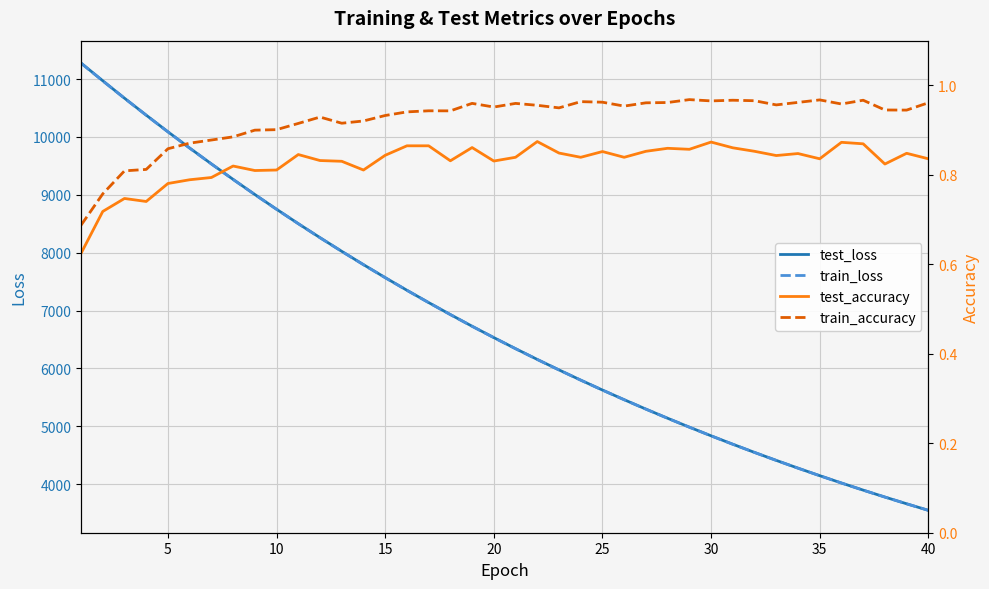

Which series changed the most between 20 and 40?

test_loss